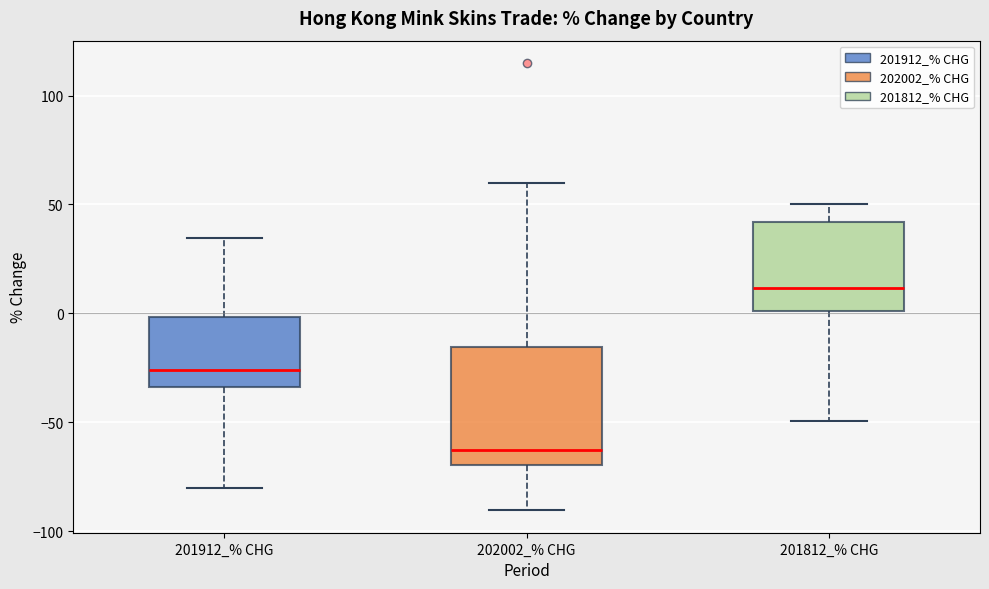

Comparing the boxes themselves (not the whiskers), which one is the tallest?

202002_% CHG